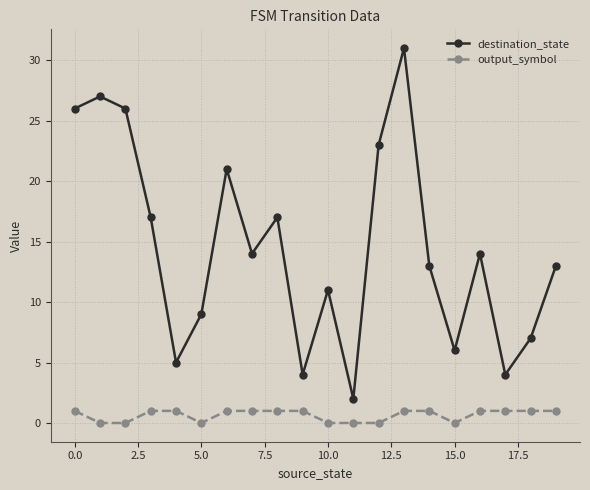

What is the sum of all destination_state values?

290